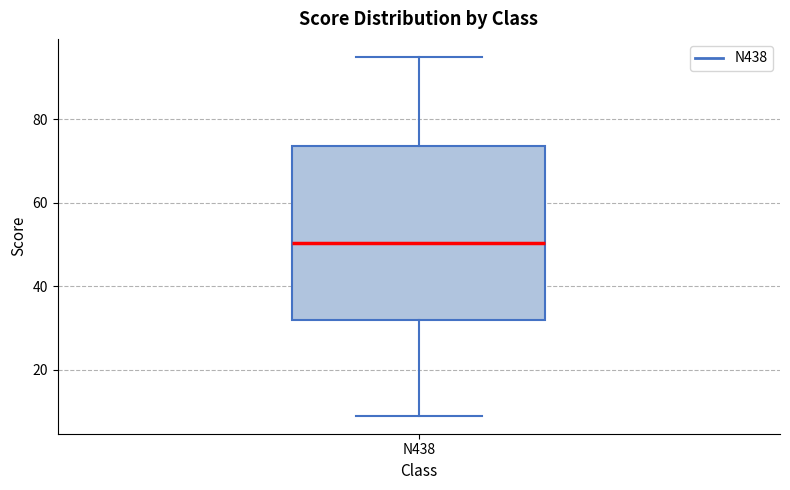

Where does the median line of the box for N438 sit on the y-axis? The values are not printed on the chart, so give them approximately, as read against the axis.

50